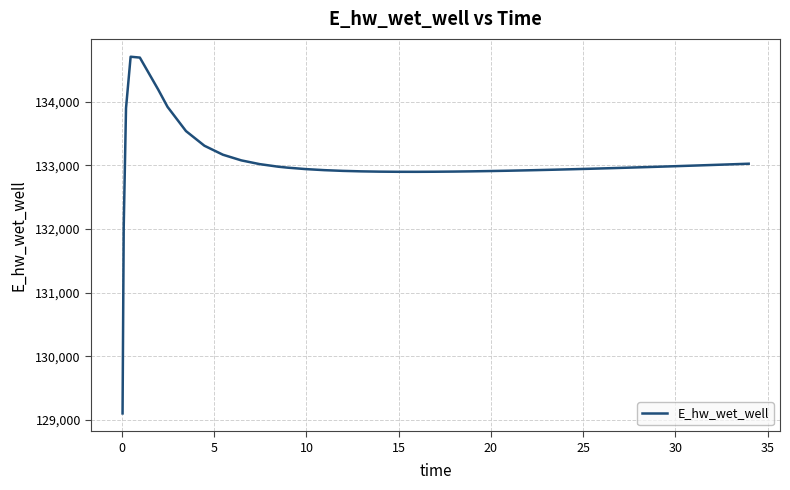

What is the maximum value shown in the chart?

134709.8